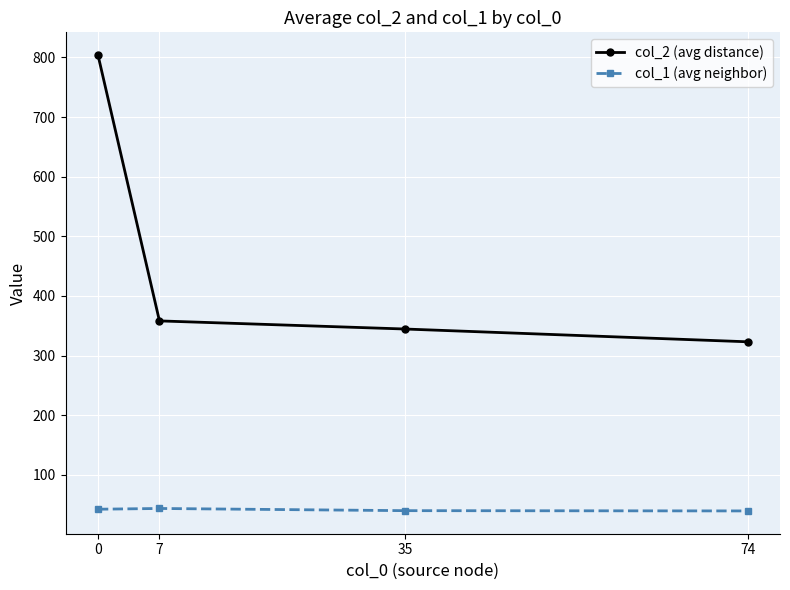

The value of col_2 (avg distance) at 74 is 498.0. True or false?

False